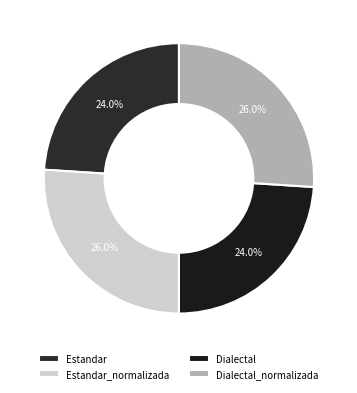

Between Estandar and Dialectal_normalizada, which is larger?

Dialectal_normalizada